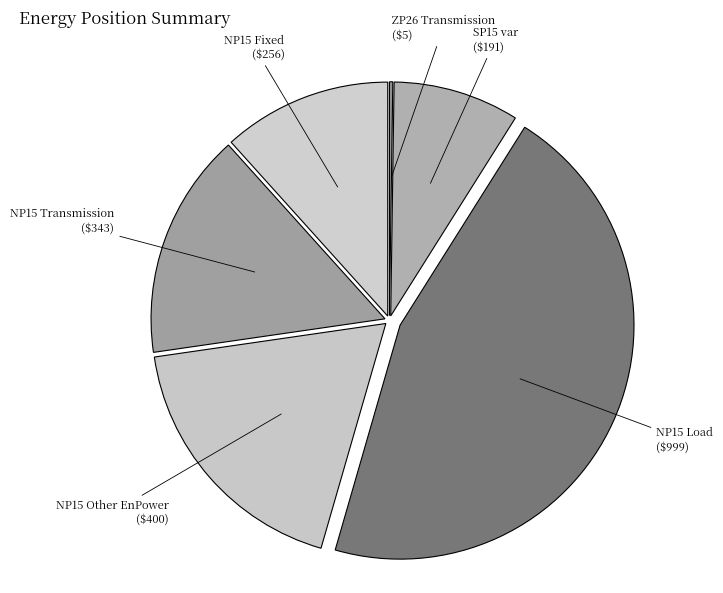

What is the largest slice in the pie chart?

NP15 Load